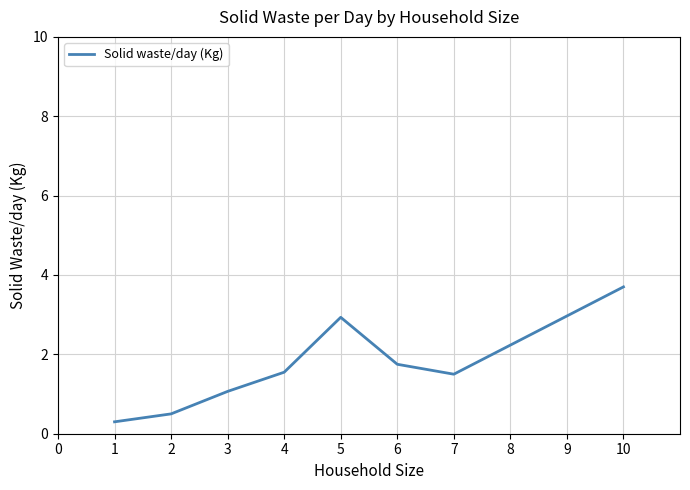

What is the maximum value shown in the chart?

3.7